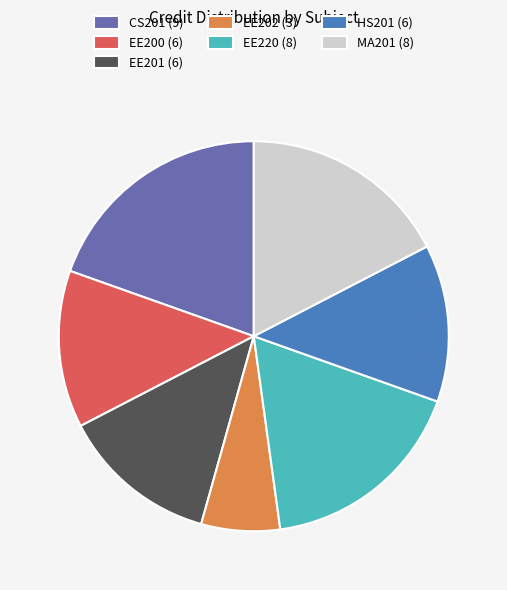

Combined, do EE202 (3) and CS201 (9) account for over 50%?

No